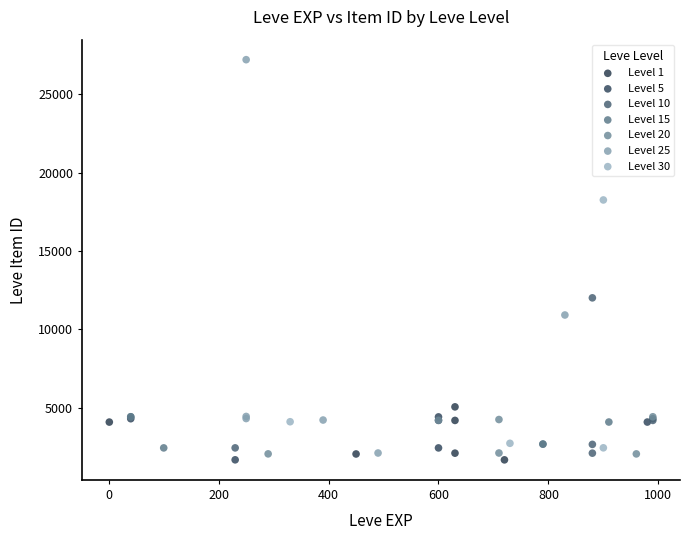

Which series has the largest Y range (max minus min)?

Level 25